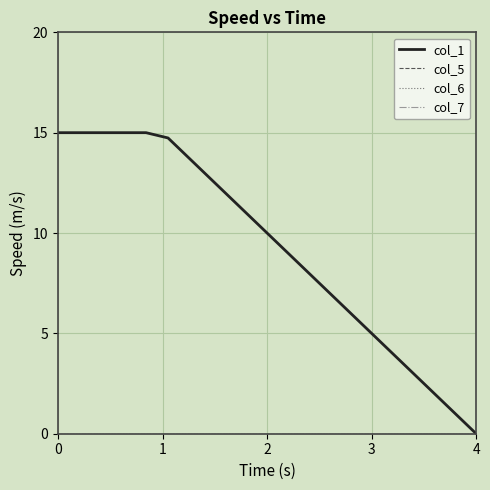

Which series has the largest total across all categories?

col_1